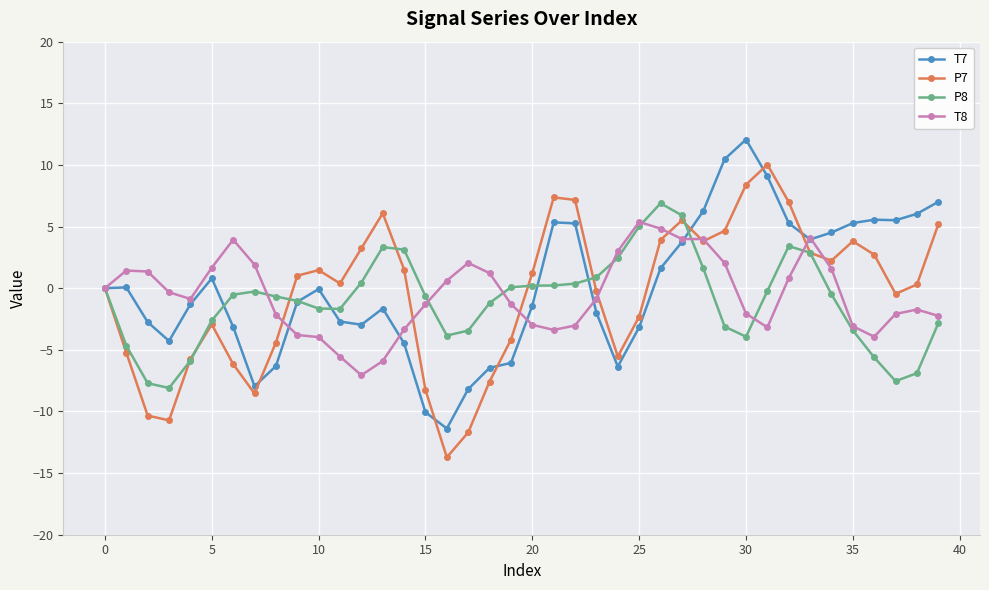

True or false: P8 has more than 2 points higher than both neighbors.

True